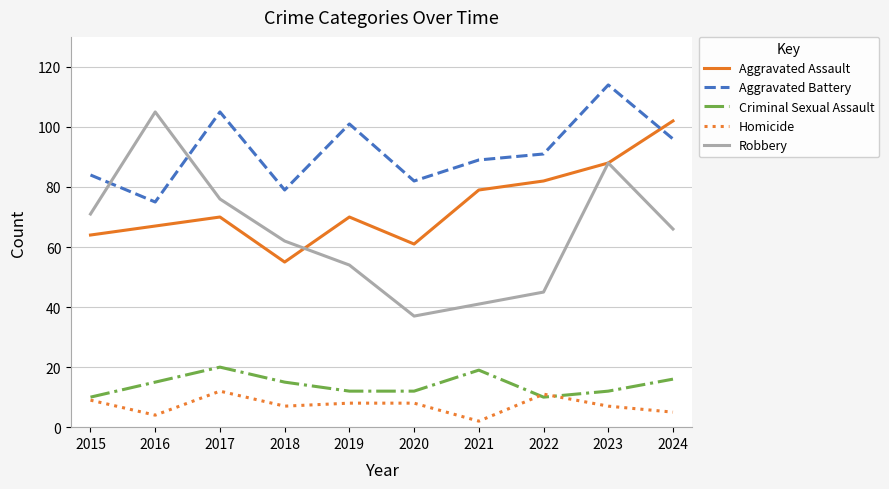

Reading left to right, list all the values displayed in this chart.

Aggravated Assault: 64	67	70	55	70	61	79	82	88	102
Aggravated Battery: 84	75	105	79	101	82	89	91	114	96
Criminal Sexual Assault: 10	15	20	15	12	12	19	10	12	16
Homicide: 9	4	12	7	8	8	2	11	7	5
Robbery: 71	105	76	62	54	37	41	45	88	66